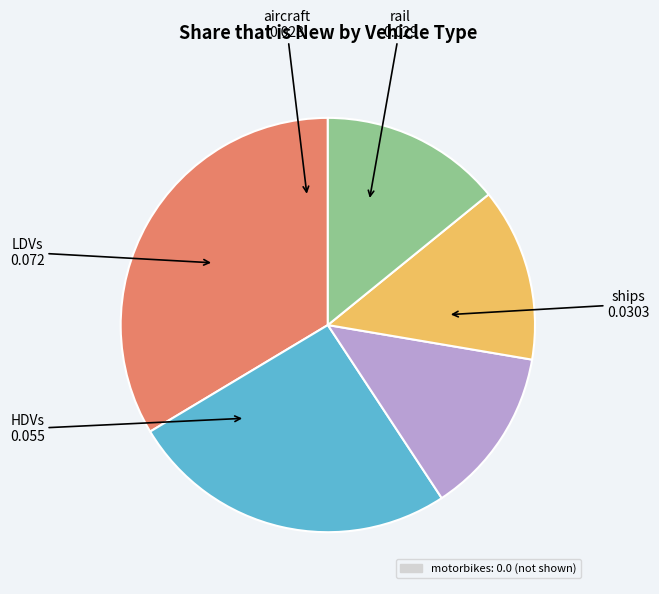

How many slices are in this pie chart?

5